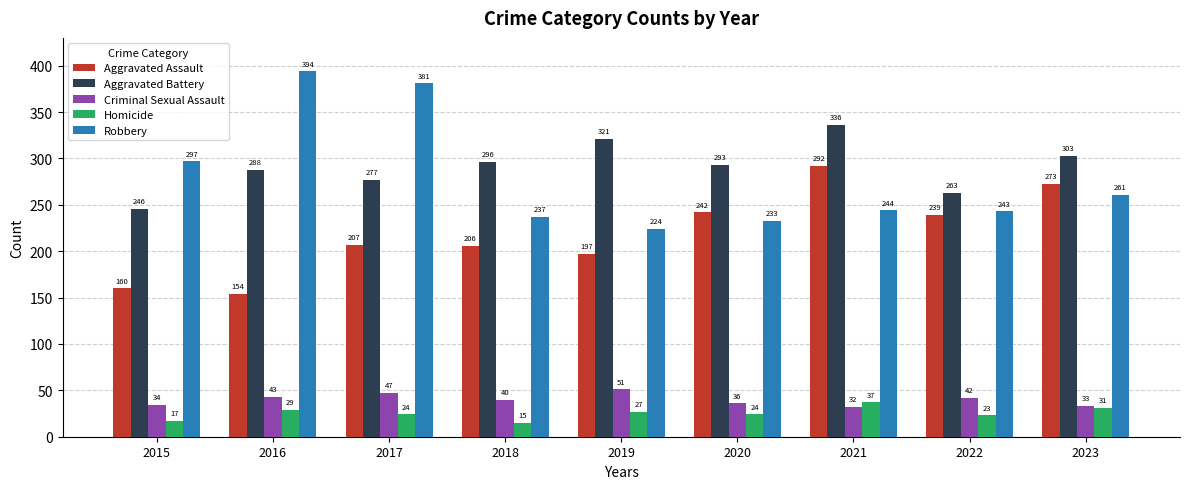

Which series has the largest range (max minus min)?

Robbery